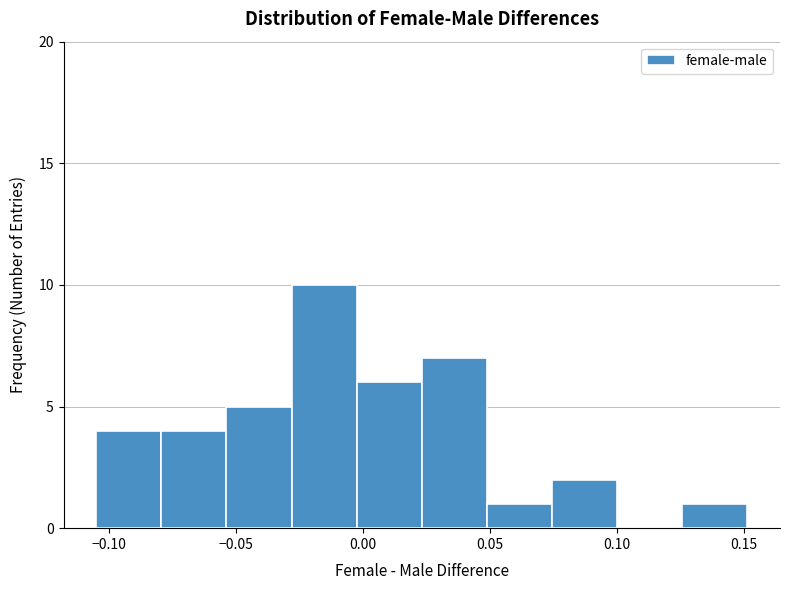

Over which range of the x-axis is the bar tallest?

-0.030 to -0.005